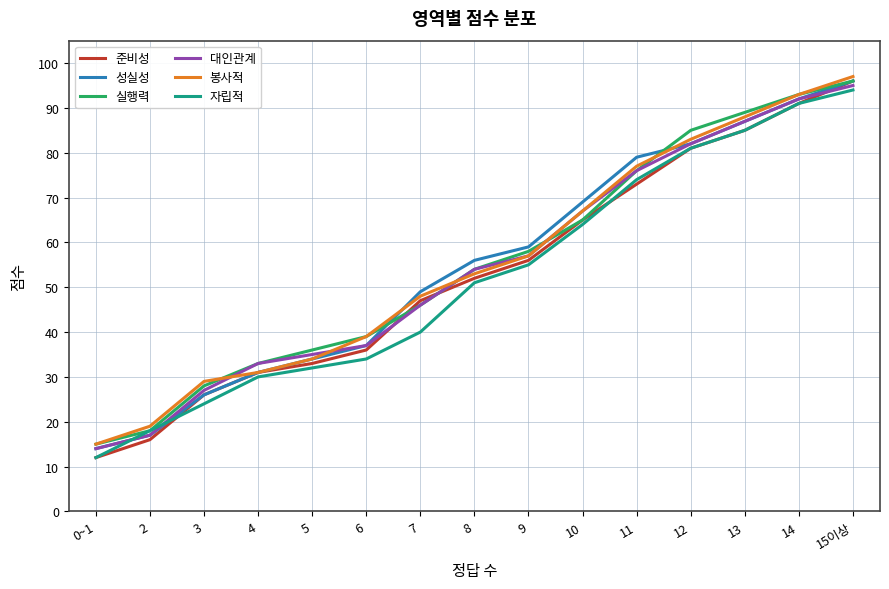

Reading left to right, transcribe all the data shown in this chart.

준비성: 0~1=12	2=16	3=26	4=31	5=33	6=36	7=47	8=52	9=56	10=65	11=73	12=81	13=85	14=91	15이상=96
성실성: 0~1=14	2=17	3=26	4=31	5=34	6=37	7=49	8=56	9=59	10=69	11=79	12=82	13=87	14=92	15이상=96
실행력: 0~1=15	2=18	3=28	4=33	5=36	6=39	7=46	8=54	9=58	10=65	11=76	12=85	13=89	14=93	15이상=96
대인관계: 0~1=14	2=17	3=27	4=33	5=35	6=37	7=46	8=54	9=57	10=67	11=76	12=82	13=87	14=92	15이상=95
봉사적: 0~1=15	2=19	3=29	4=31	5=34	6=39	7=48	8=53	9=57	10=67	11=77	12=83	13=88	14=93	15이상=97
자립적: 0~1=12	2=18	3=24	4=30	5=32	6=34	7=40	8=51	9=55	10=64	11=74	12=81	13=85	14=91	15이상=94